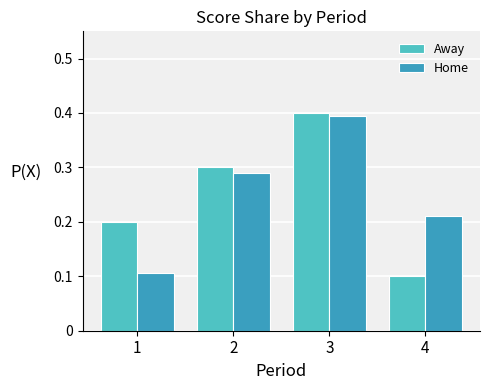

Which label corresponds to the largest value in the chart?

3